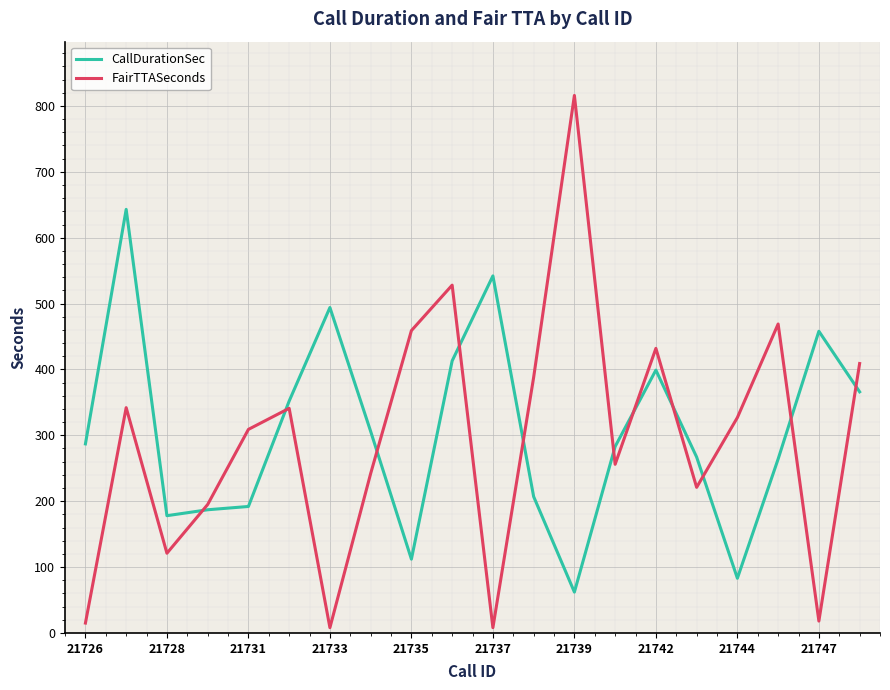

What is the lowest value of the CallDurationSec series?

62